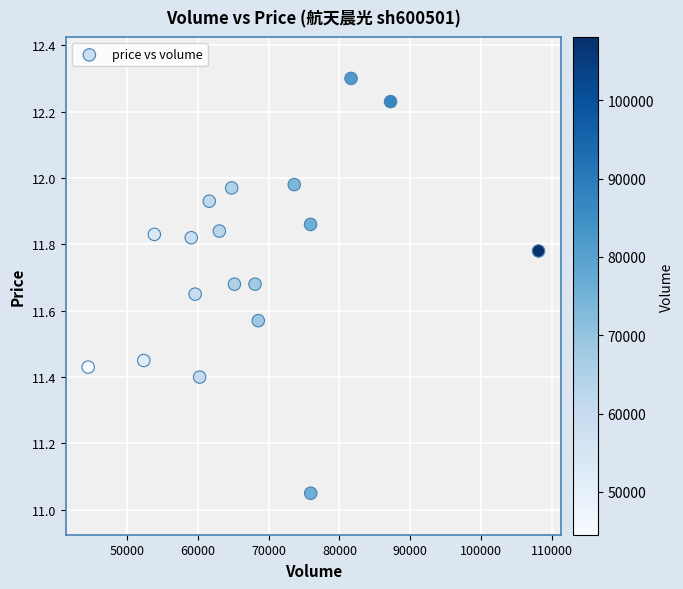

What is the range of X values (max minus min)?

63582.0